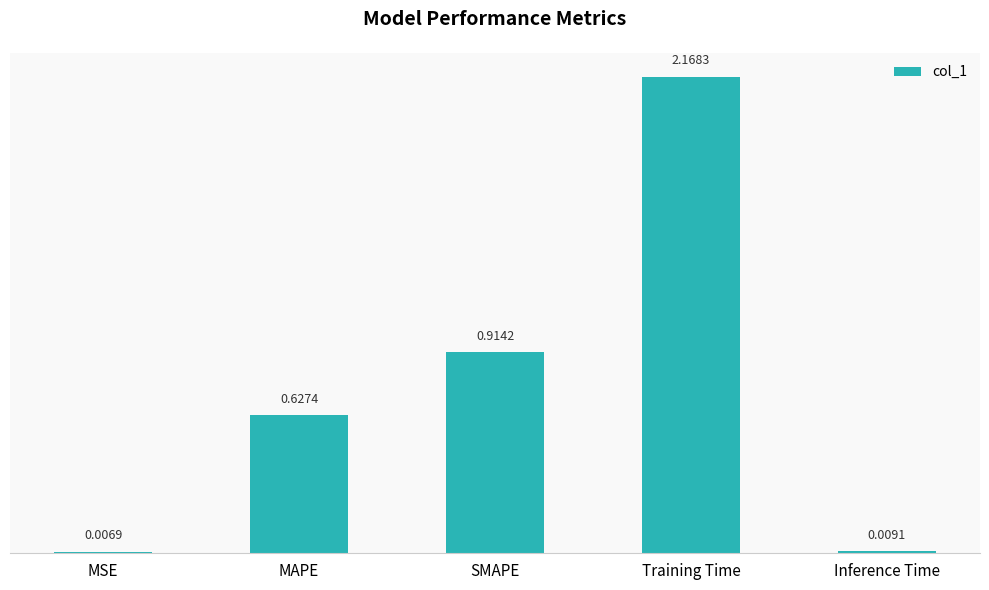

What is the change in value from SMAPE to Training Time?

+1.3